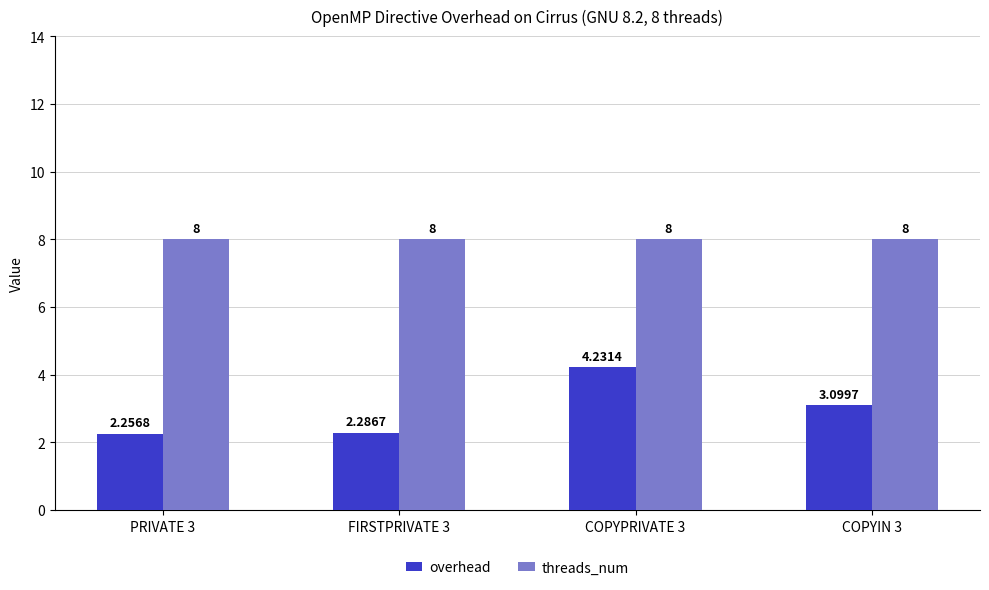

Rank the series by their maximum value, from highest to lowest.

threads_num, overhead